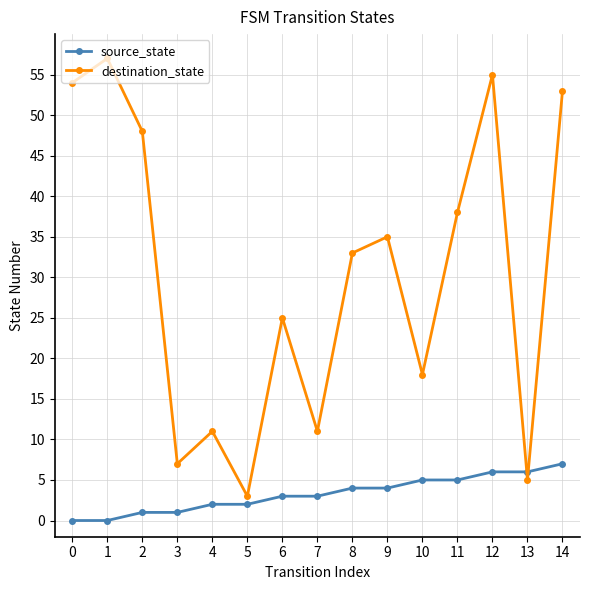

True or false: source_state and destination_state intersect in this chart.

True